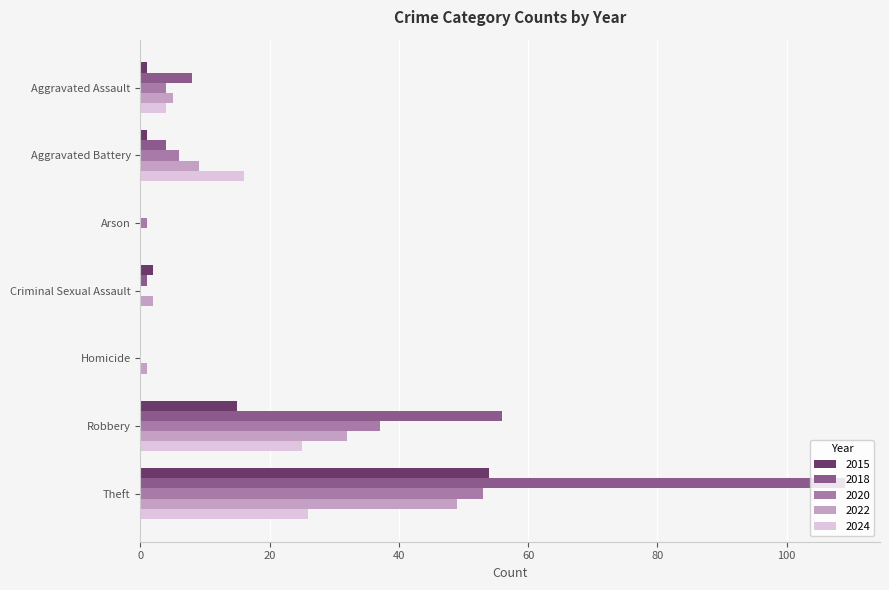

What is the total value across all series at Arson?

1